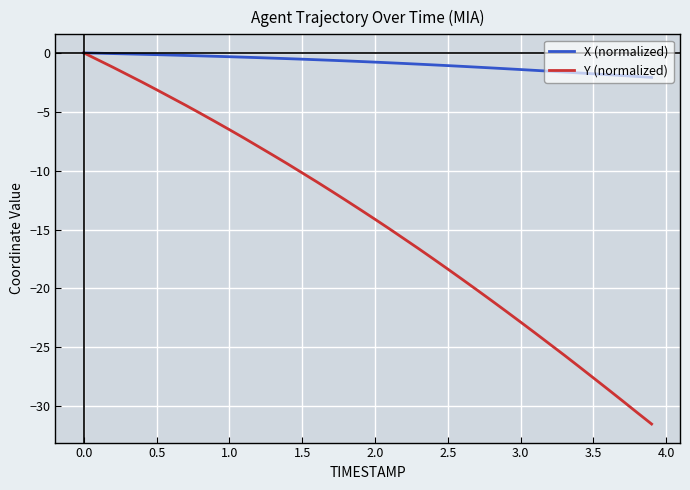

What is the lowest value of the Y (normalized) series?

-31.5